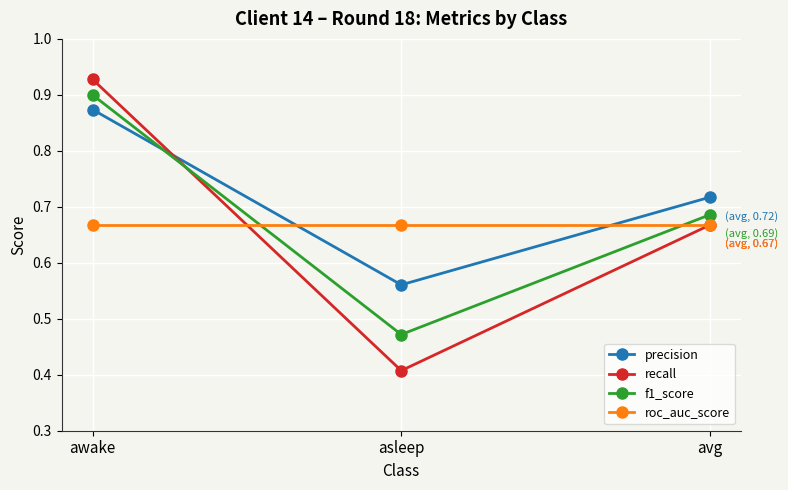

What are all the series names shown in the legend?

precision, recall, f1_score, roc_auc_score